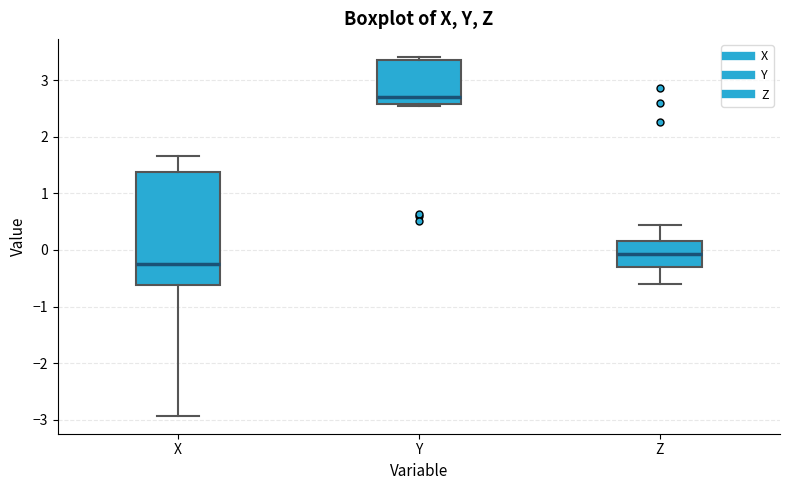

Where is the lower edge of the box for Z on the y-axis? The values are not printed on the chart, so give them approximately, as read against the axis.

-0.3